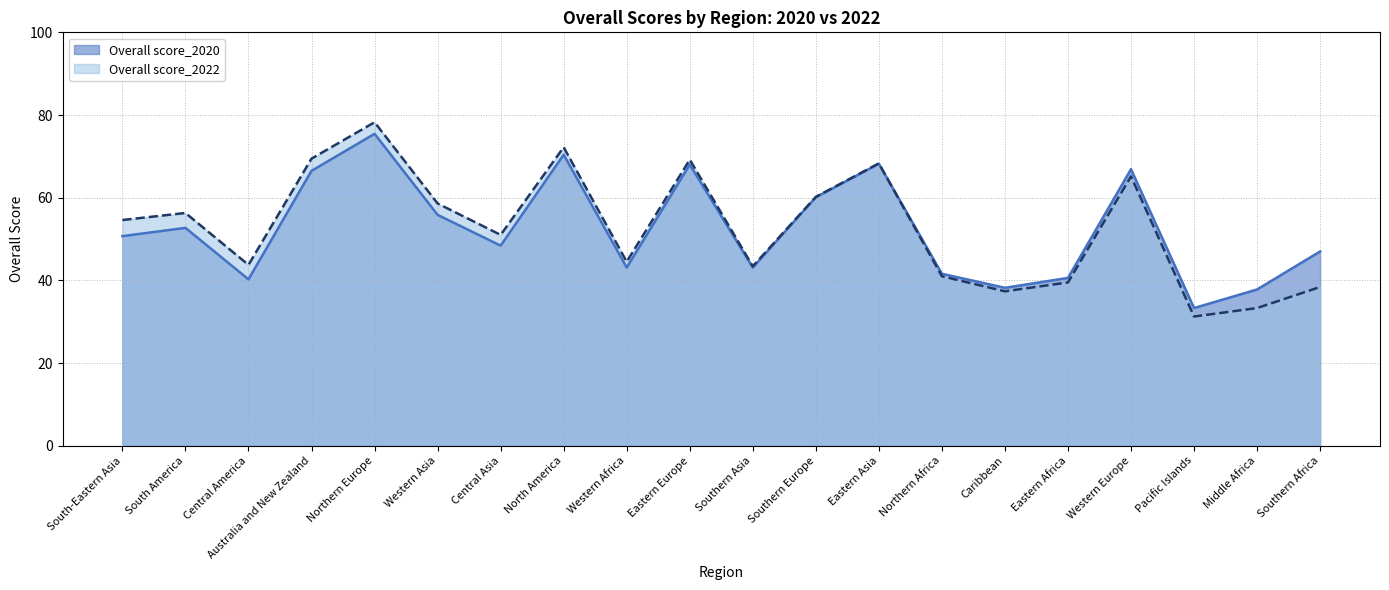

What is the label of the 10th point from the left?

Eastern Europe